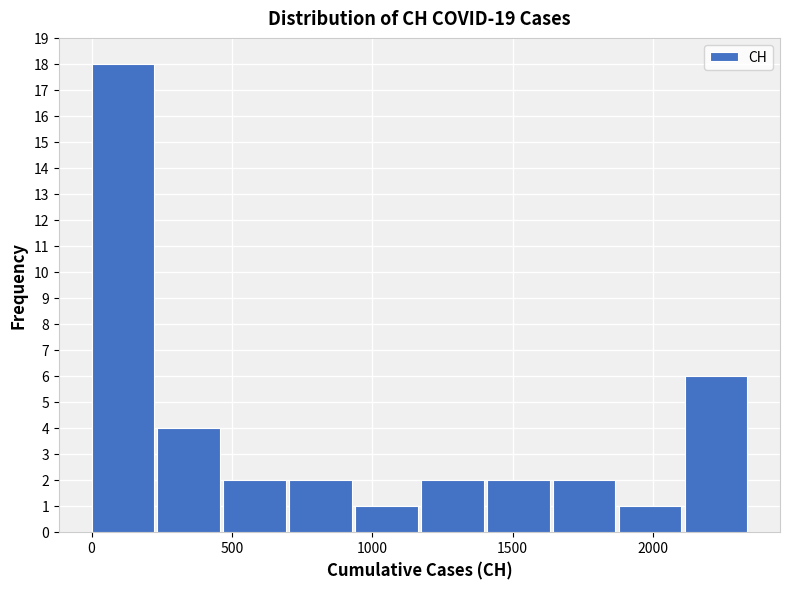

Which range on the x-axis has the tallest bar?

0 to 250